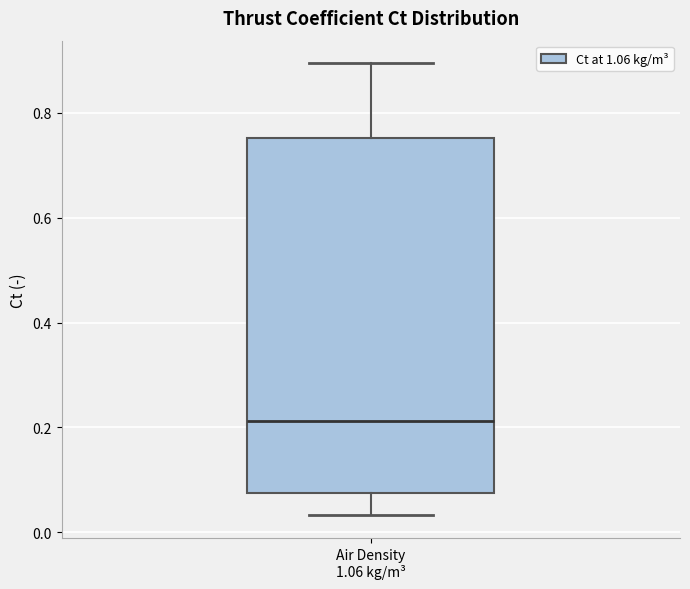

Where does the lower whisker of the box for Air Density 1.06 kg/m³ end on the y-axis? The values are not printed on the chart, so give them approximately, as read against the axis.

0.04